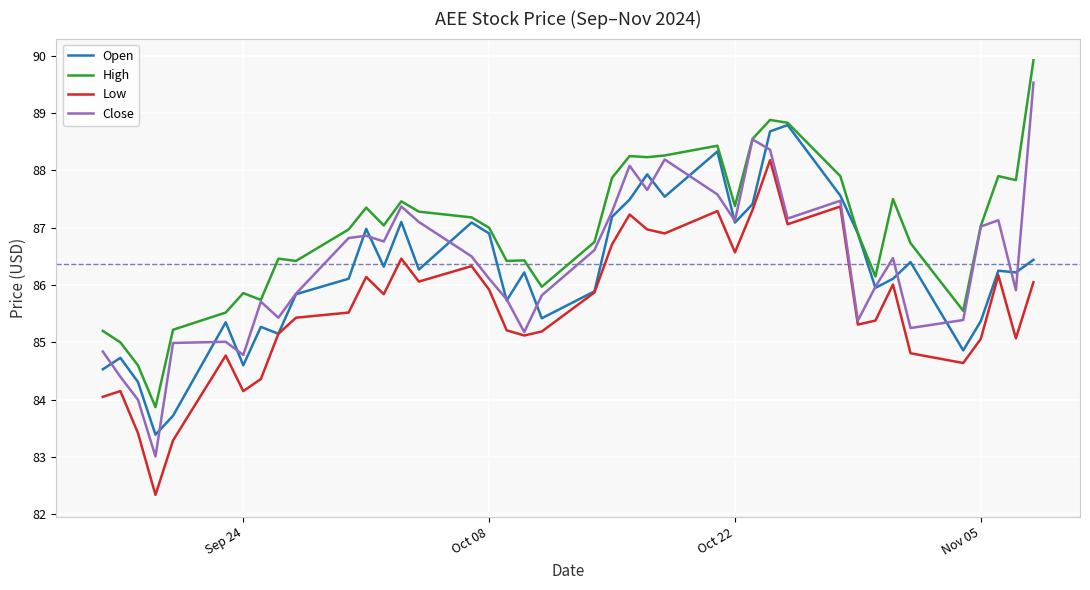

Which series has the largest total across all categories?

High